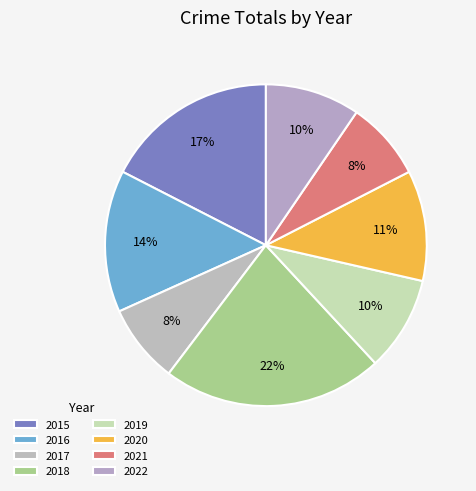

Combined, what portion of the pie is 2020 and 2017?

19.0%